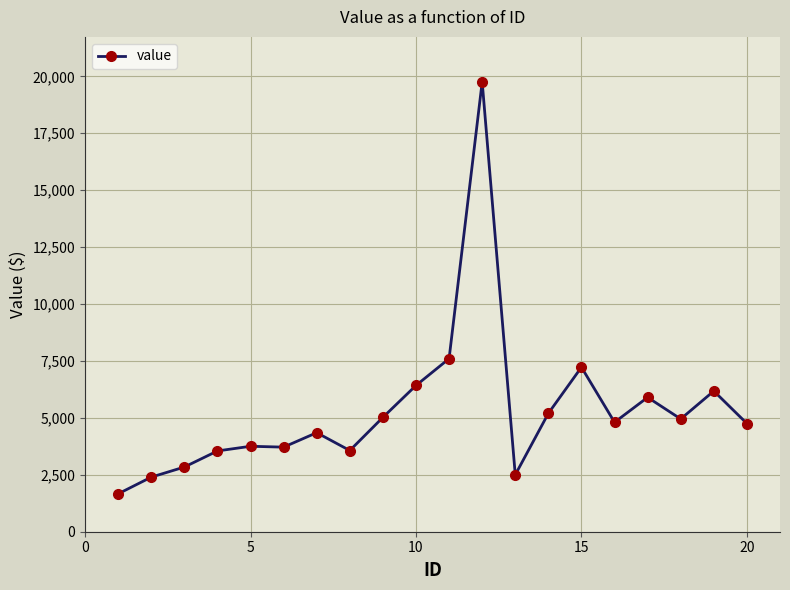

What is the difference between the second highest and minimum values?

5935.8